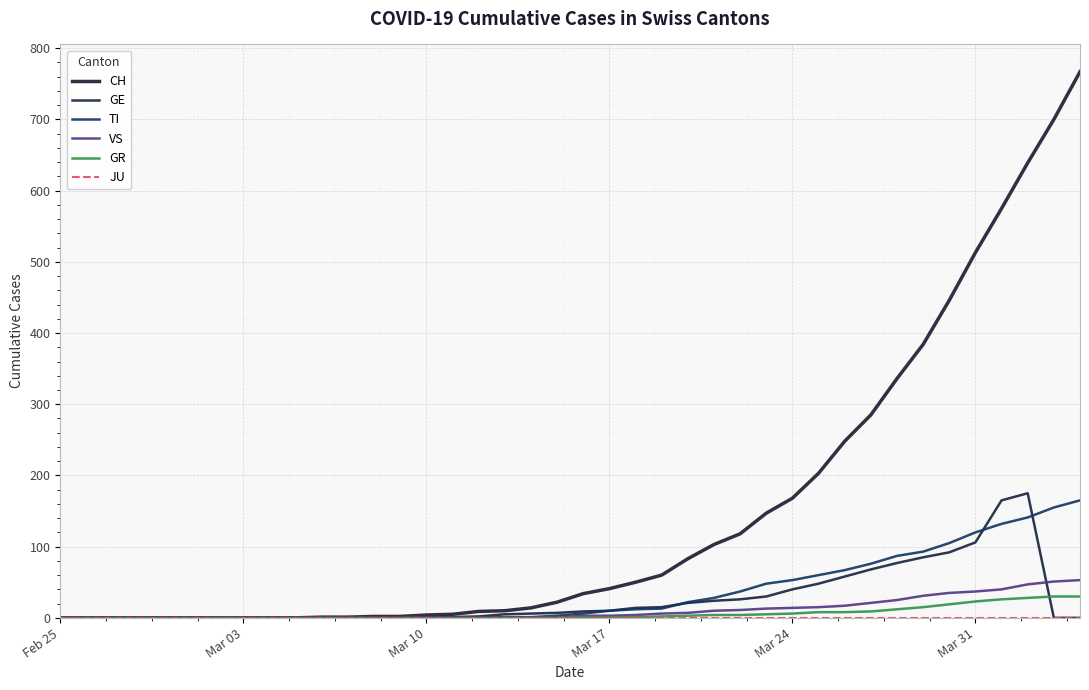

Does the chart have visible grid lines?

Yes